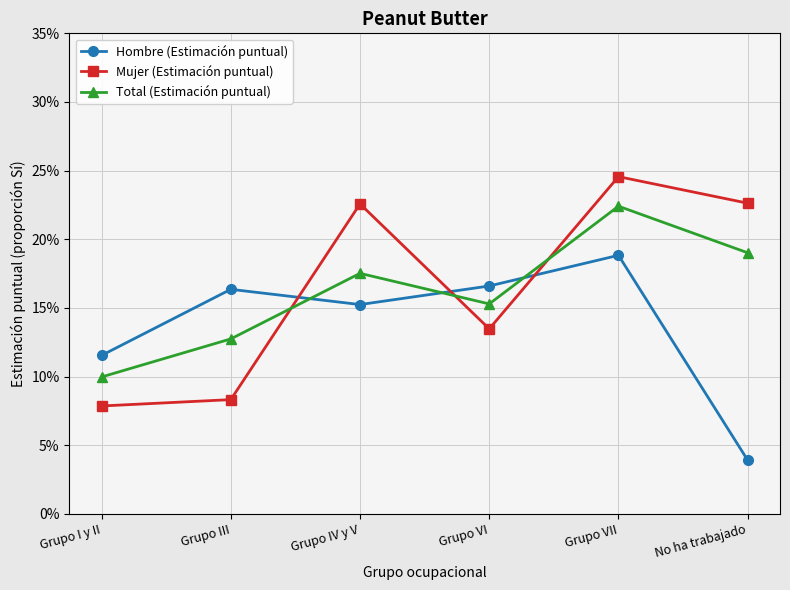

What are all the series names shown in the legend?

Hombre (Estimación puntual), Mujer (Estimación puntual), Total (Estimación puntual)